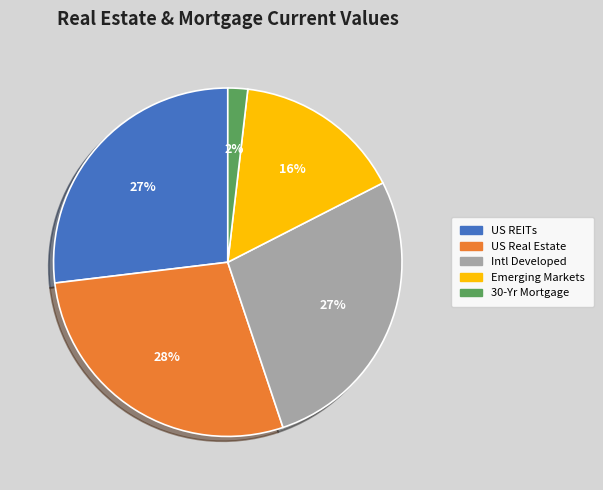

The US Real Estate slice represents 28% of the pie. True or false?

True